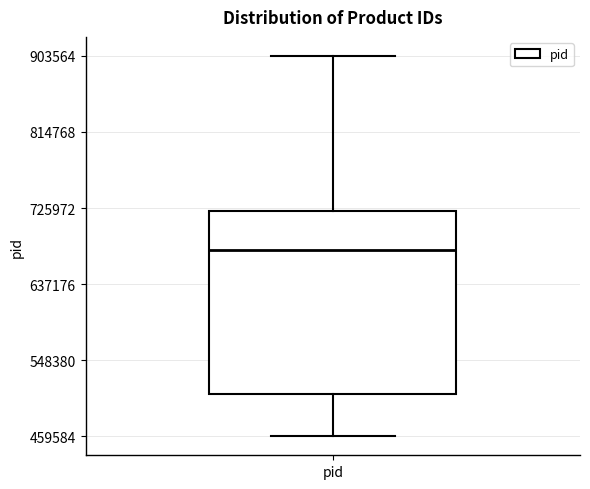

Transcribe this box plot: give where the median line is, the range the box spans, and where the two whiskers end, as read against the y-axis. The values are not printed on the chart, so give them approximately, as read against the axis.

median 680000, box 510000 to 720000, whiskers 460000 to 900000